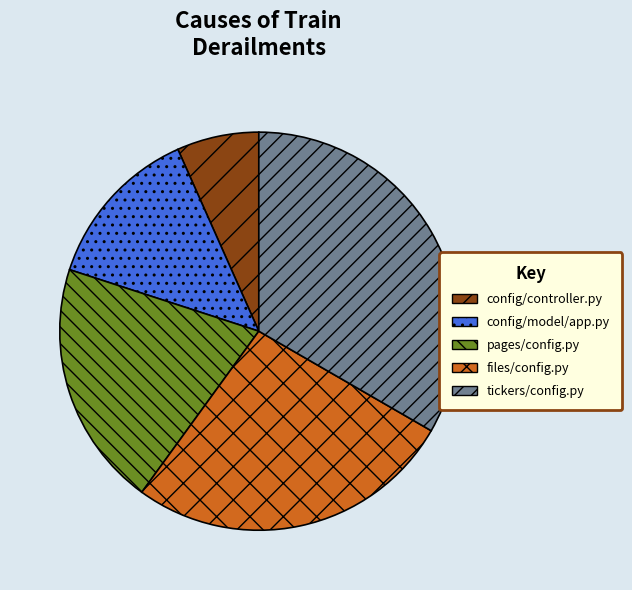

Does any single category account for the majority?

No